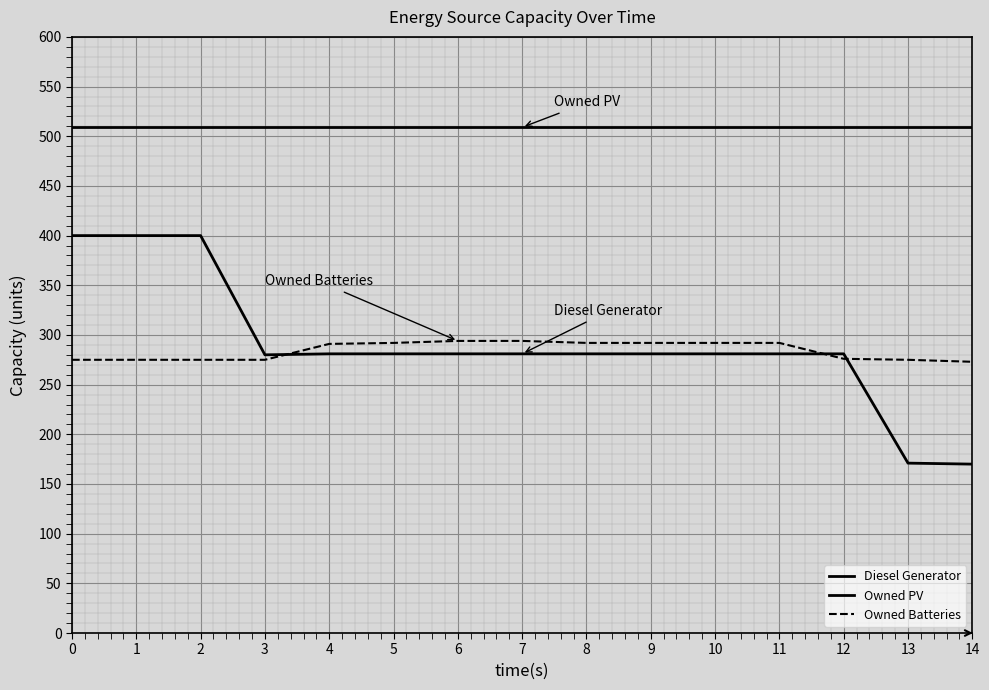

Is it true that Diesel Generator equals 438 at 3?

False